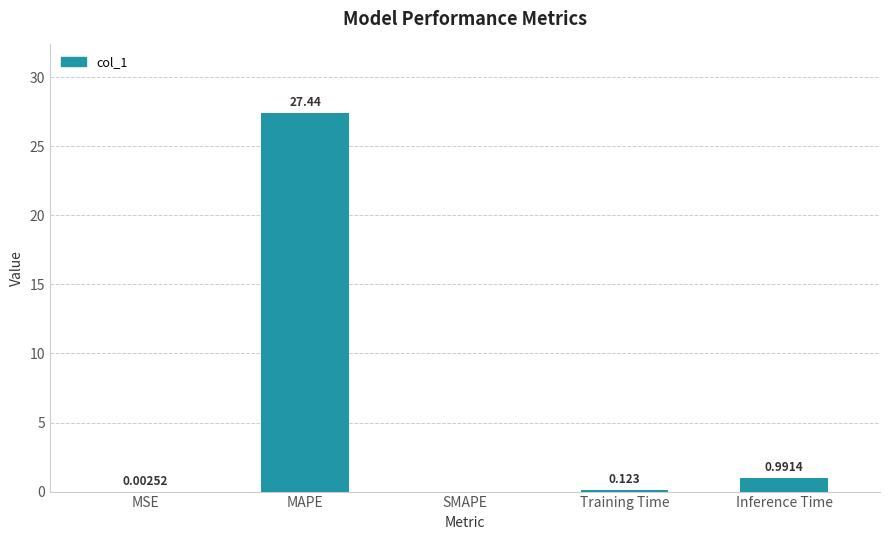

What is the change in value from MSE to Training Time?

+0.1